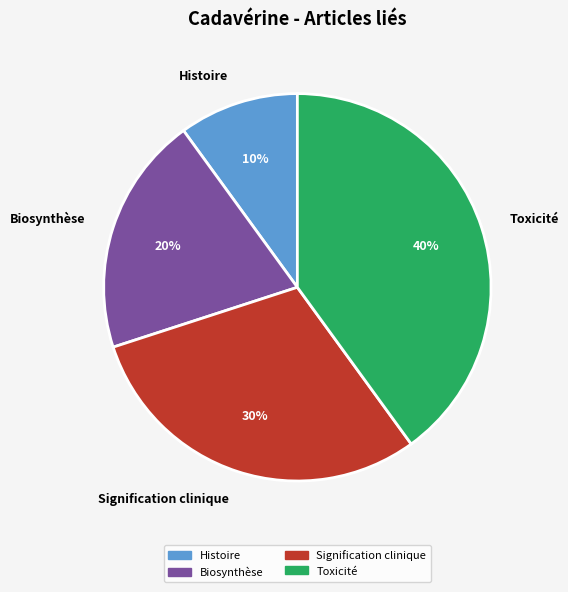

What is the ratio of the value at Histoire to the value at Signification clinique?

0.3